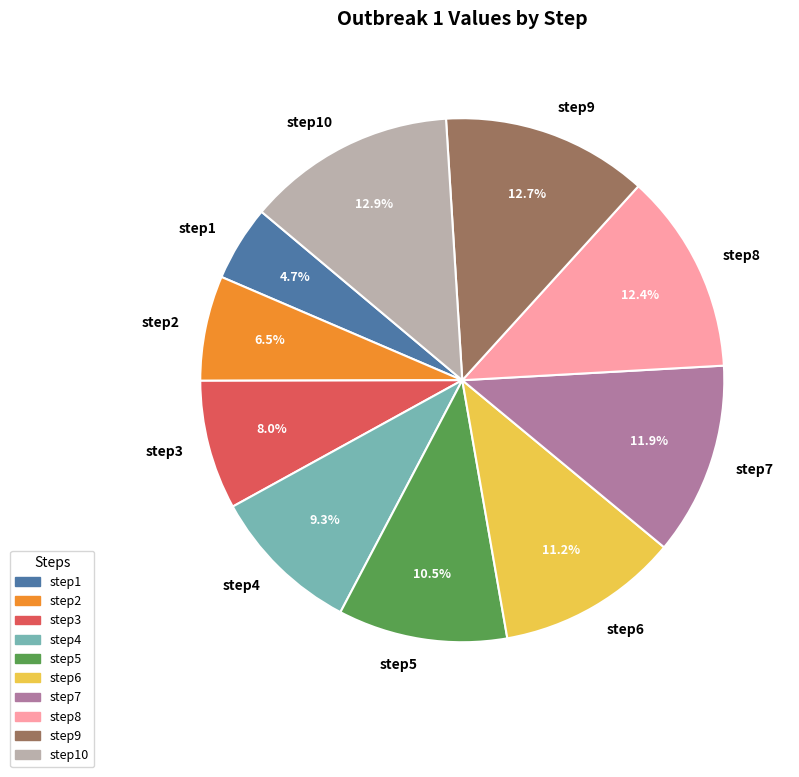

Is there any slice that represents more than half of the pie?

No